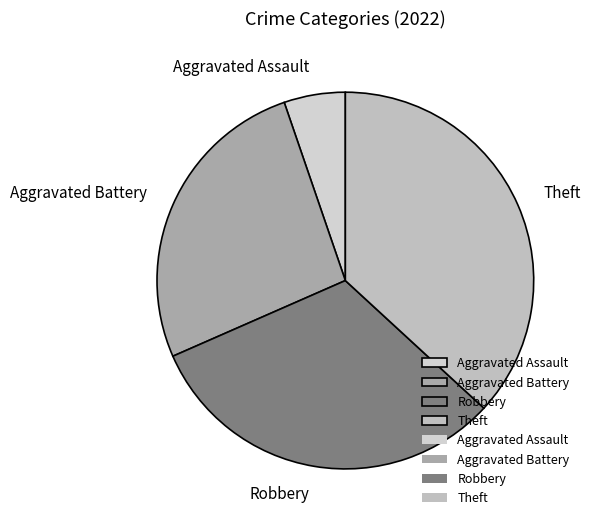

True or false: Aggravated Battery accounts for 13% of the total.

False